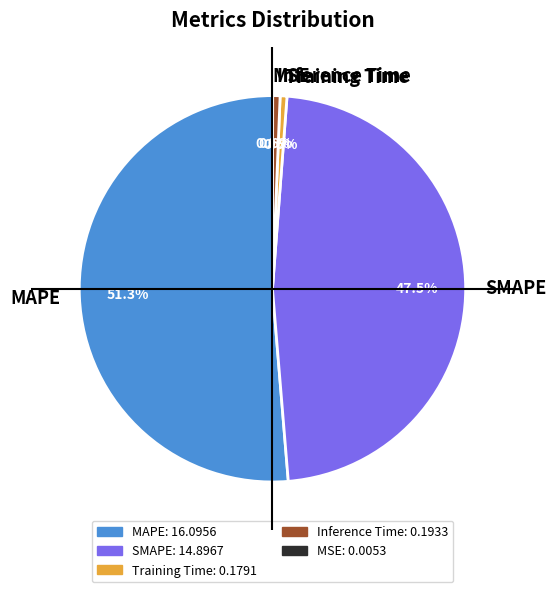

What is the largest slice in the pie chart?

MAPE